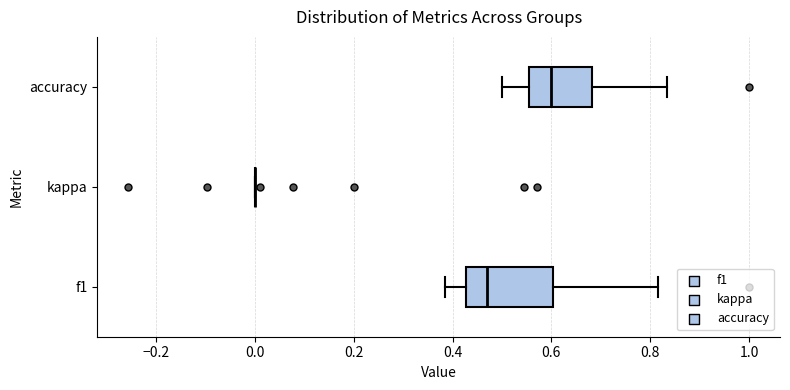

Reading bottom to top, transcribe this box plot: for each box, give where its median line is, the range the box spans, and where its two whiskers end, as read against the x-axis. The values are not printed on the chart, so give them approximately, as read against the axis.

f1: median 0.46, box 0.42 to 0.60, whiskers 0.38 to 0.82
kappa: box collapsed to a line at 0.00, whiskers 0.00 to 0.00
accuracy: median 0.60, box 0.56 to 0.68, whiskers 0.50 to 0.84